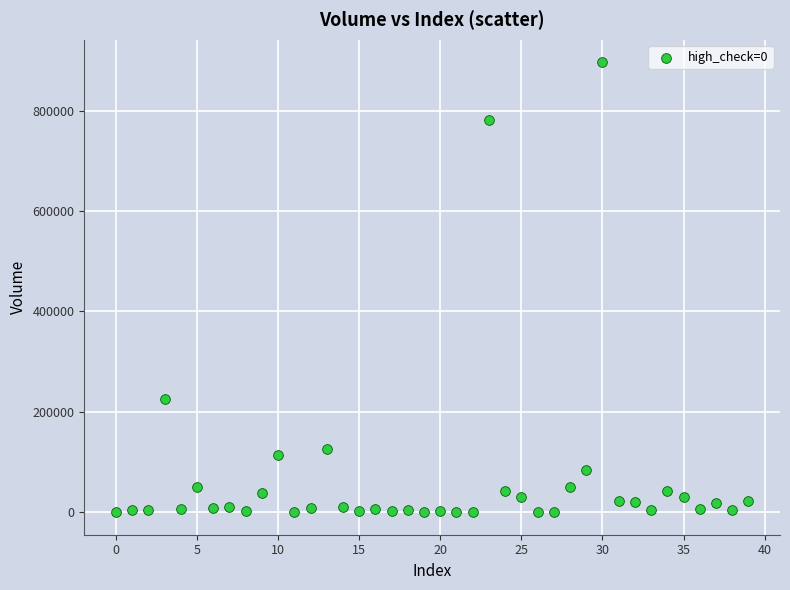

What is the range of Y values (max minus min)?

896161.4